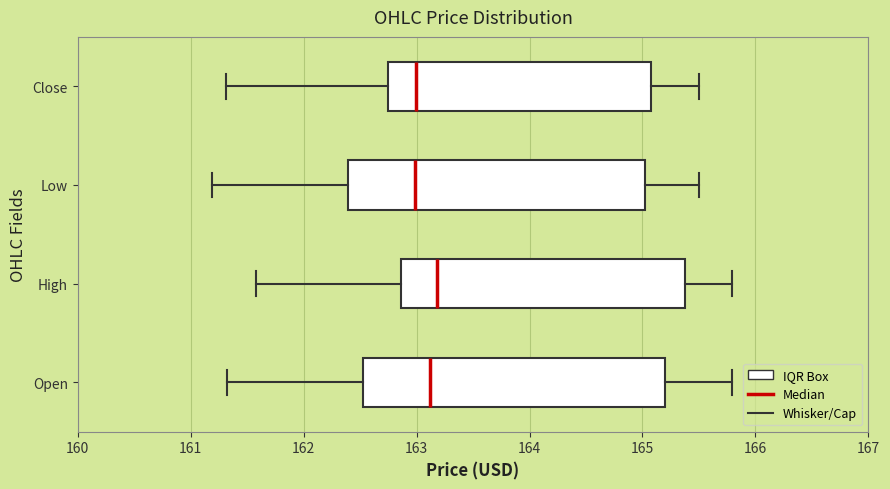

Where does the median line of the box for High sit on the x-axis? The values are not printed on the chart, so give them approximately, as read against the axis.

163.2